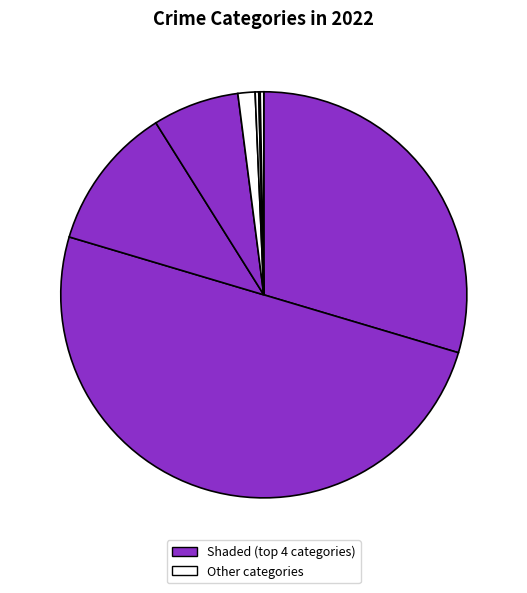

Rank the categories by value from lowest to highest.

Burglary, Motor Vehicle Theft, Homicide, Arson, Criminal Sexual Assault, Aggravated Assault, Aggravated Battery, Robbery, Theft